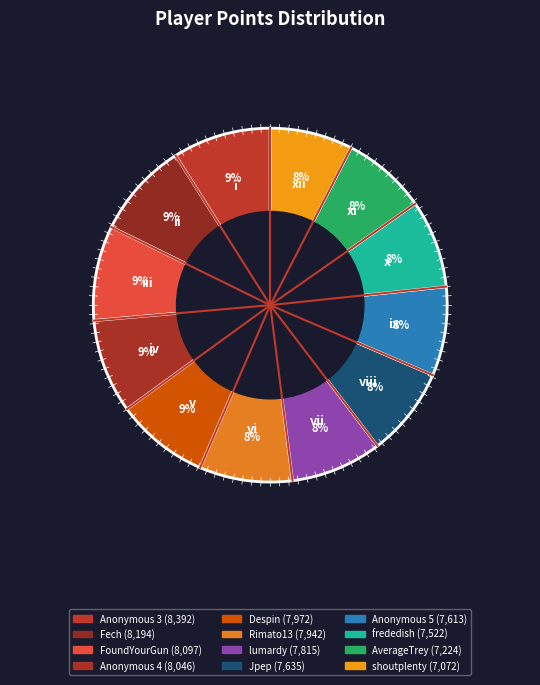

How many slices are in this pie chart?

12